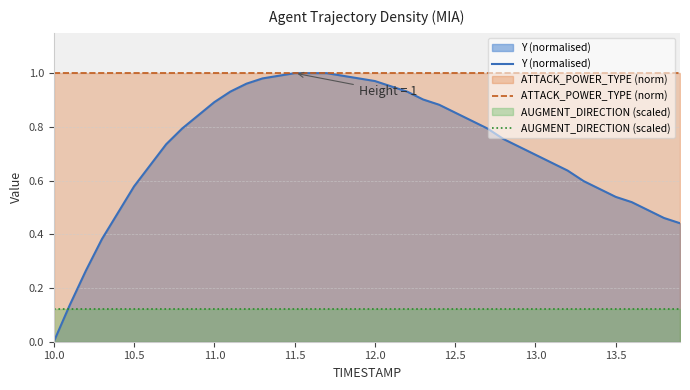

True or false: AUGMENT_DIRECTION (scaled) and ATTACK_POWER_TYPE (norm) intersect in this chart.

False